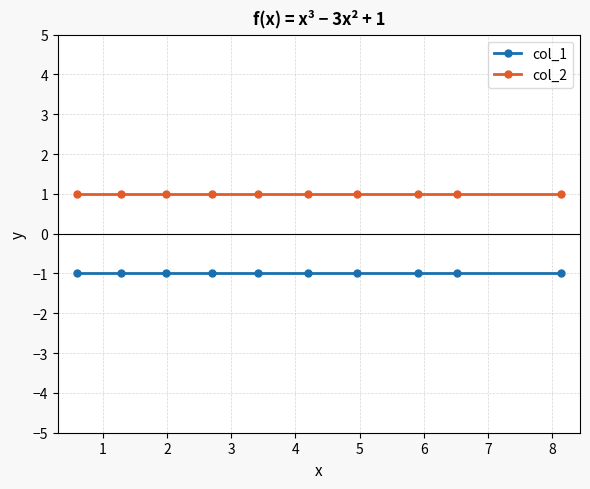

Which series has the widest spread of values?

col_1